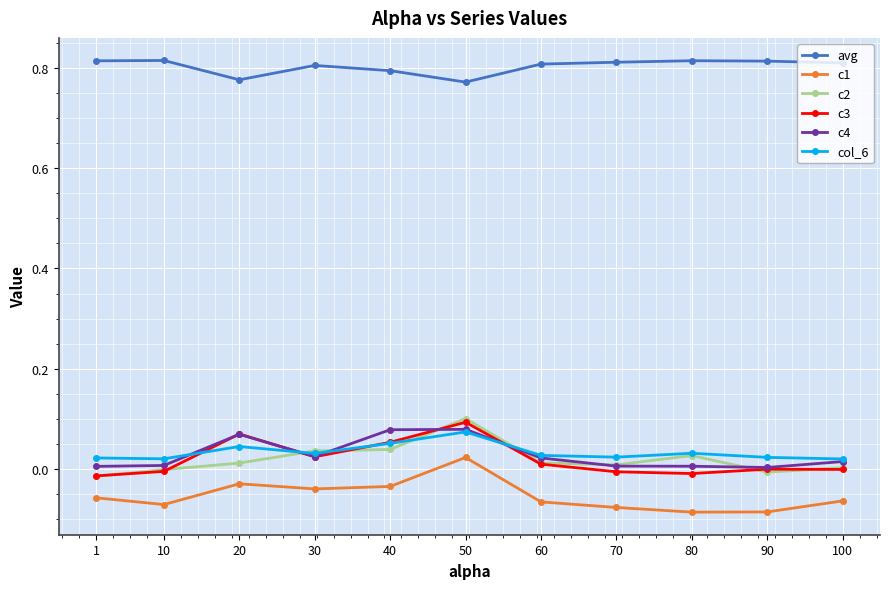

True or false: c3 has more than 0 interior local peaks.

True